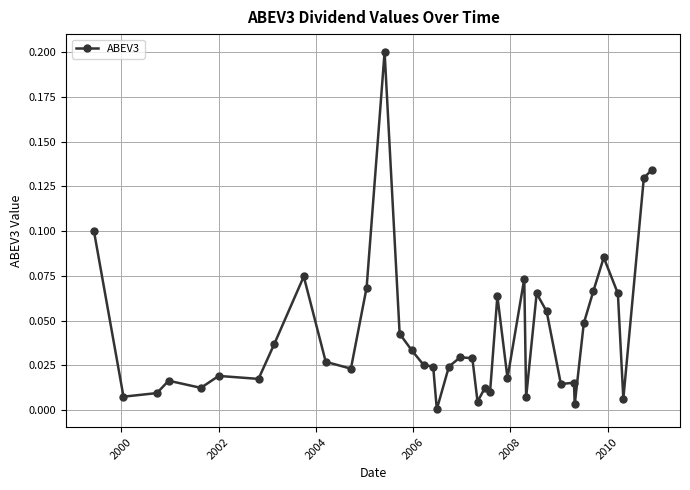

True or false: there are more than 1 points higher than both neighbors.

True